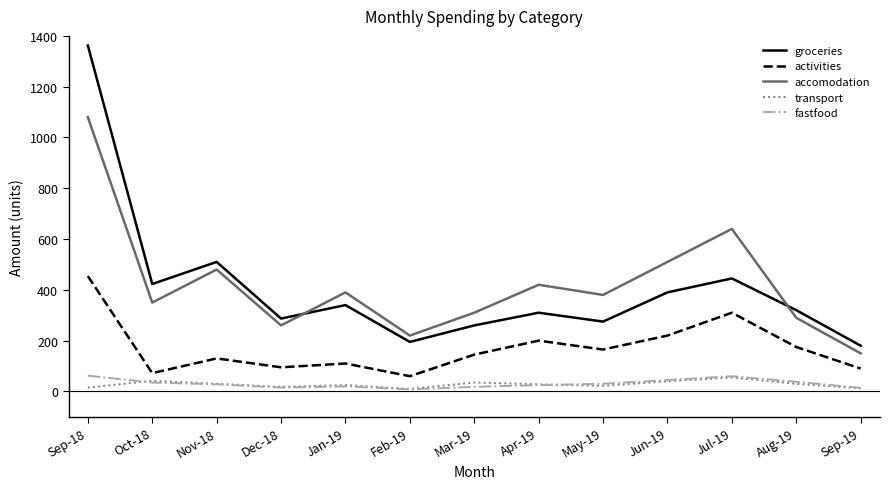

How many lines are shown in the chart?

5